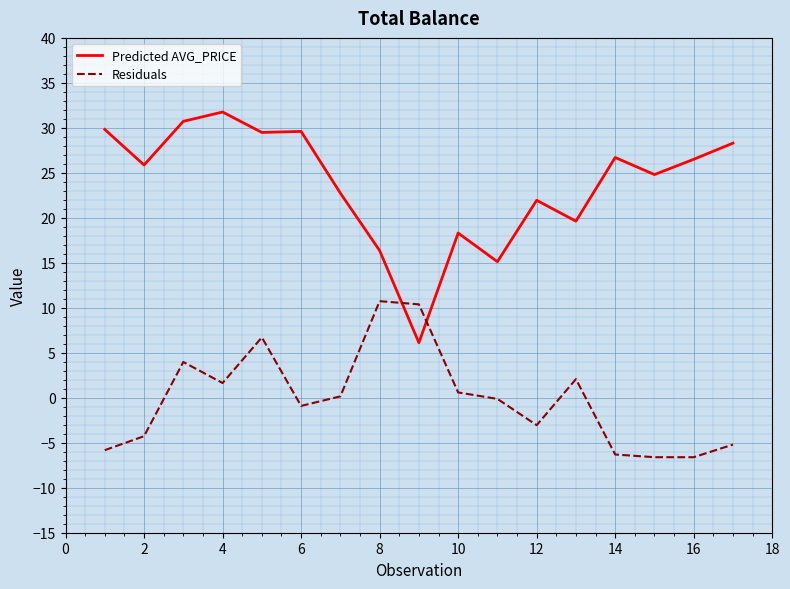

Rank the series by their average value, from highest to lowest.

Predicted AVG_PRICE, Residuals